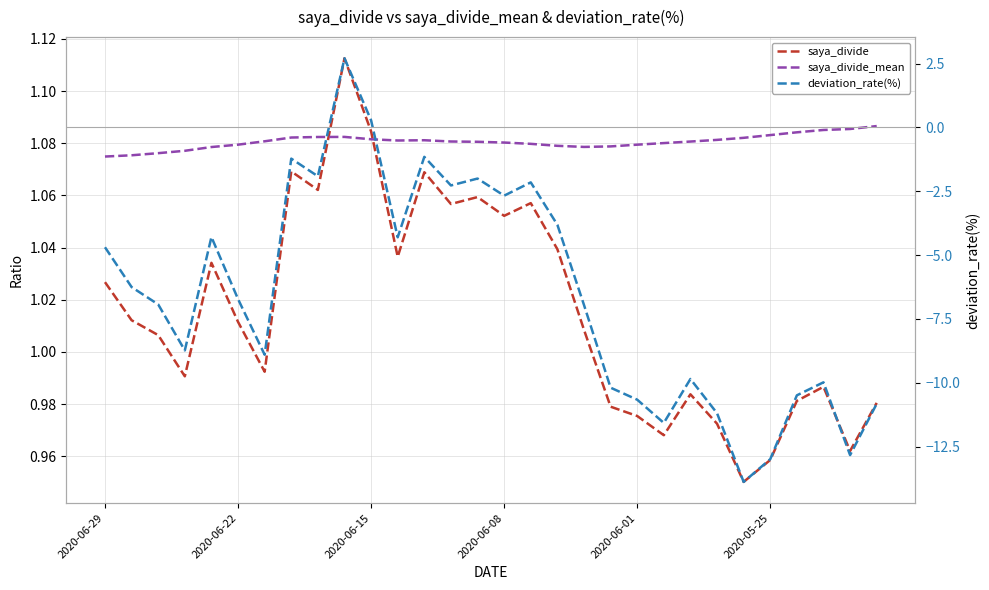

Where do saya_divide and saya_divide_mean first cross each other?

8 and 9